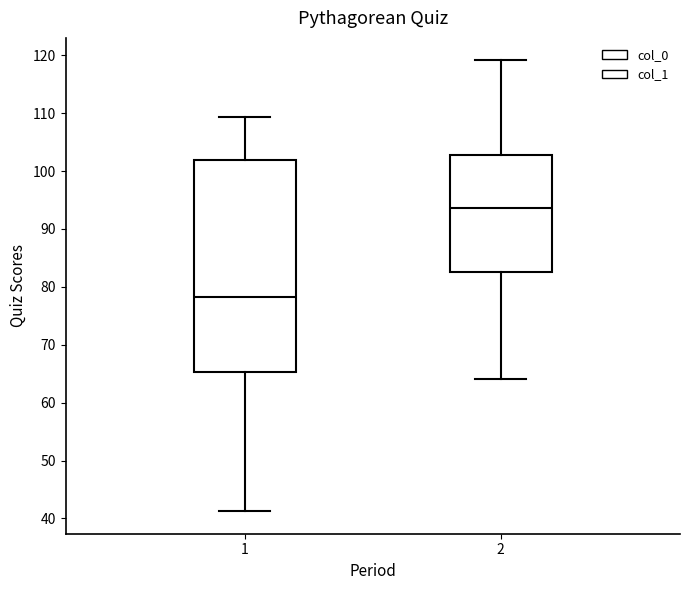

Which box is the tallest, from its lower edge to its upper edge?

1